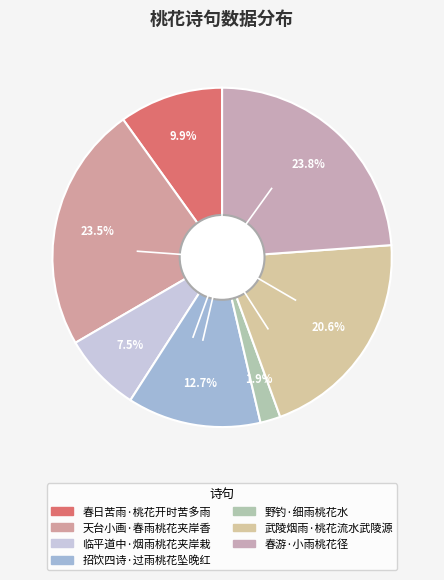

Is there a majority slice in this chart?

No